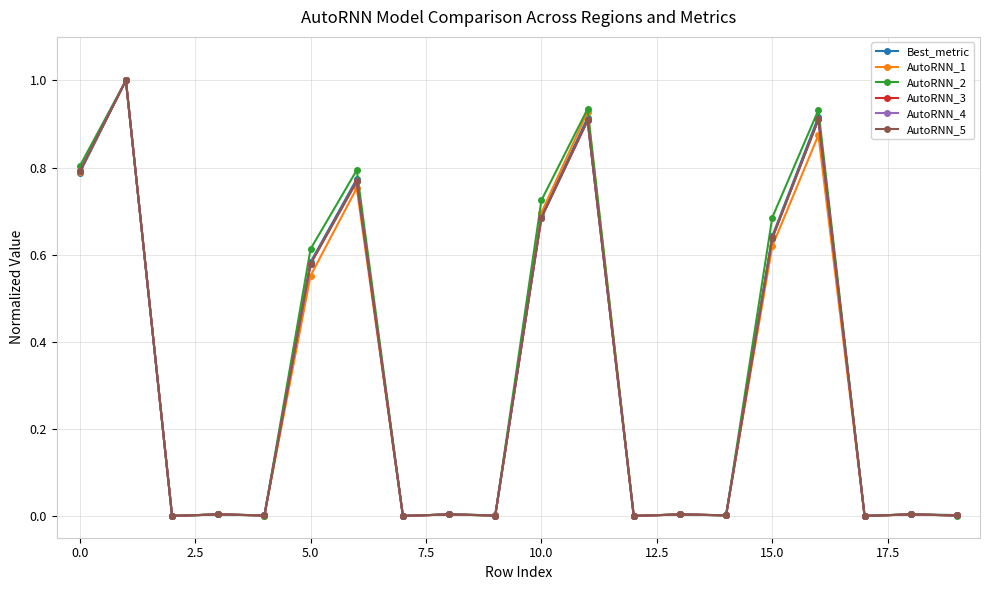

True or false: AutoRNN_3 and AutoRNN_5 intersect in this chart.

False